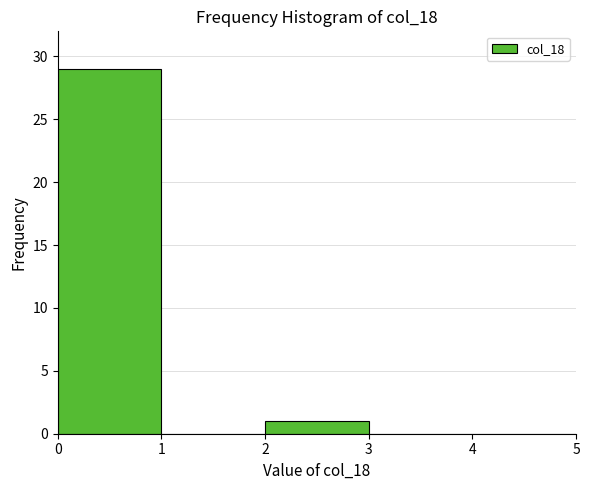

Which range on the x-axis has the tallest bar?

0 to 1